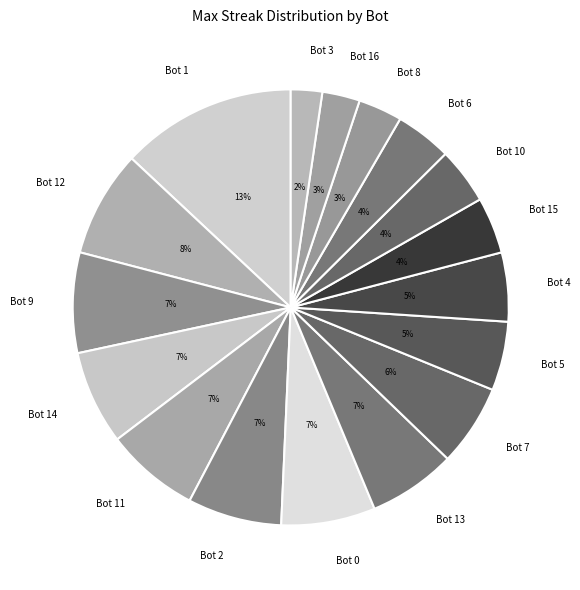

Which slice is the largest?

Bot 1